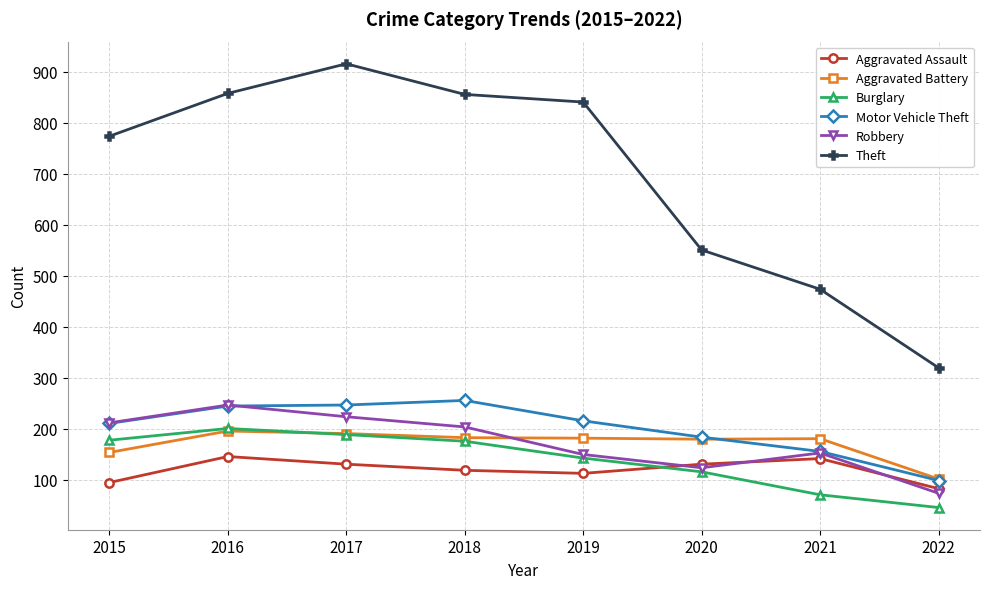

True or false: Aggravated Assault and Motor Vehicle Theft cross at least once.

False